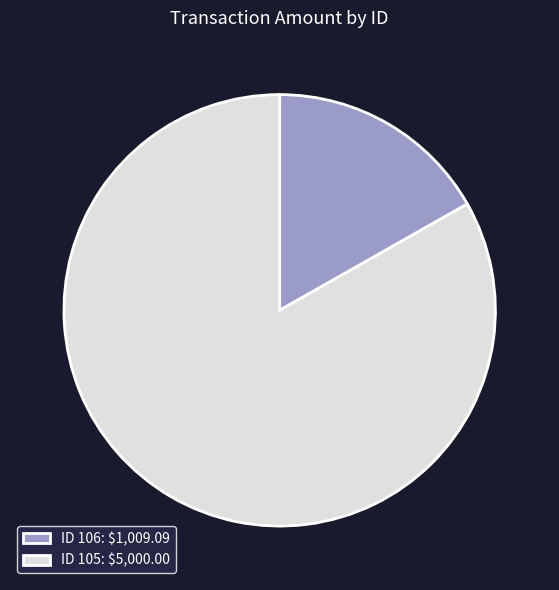

What is the majority slice?

ID 105: $5,000.00